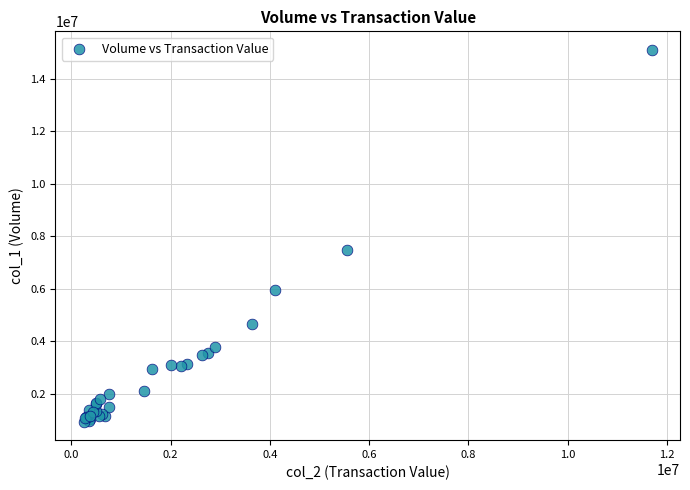

What Y value in the scatter plot is closest to 8020000?

7467000